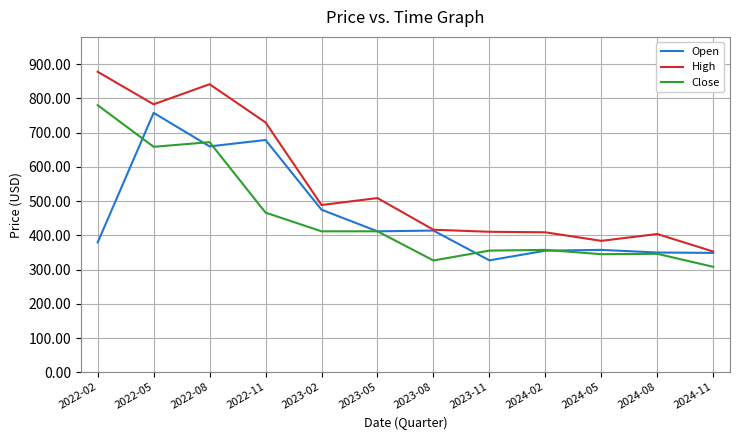

What position from the left is 2023-11?

8